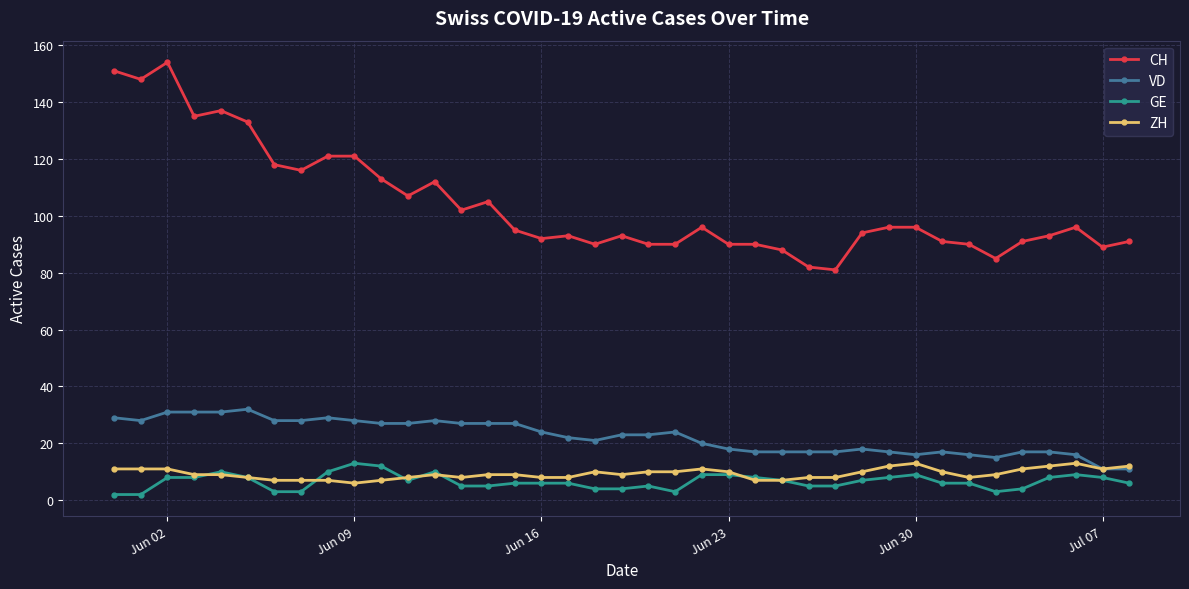

What is the maximum value shown in the chart?

154